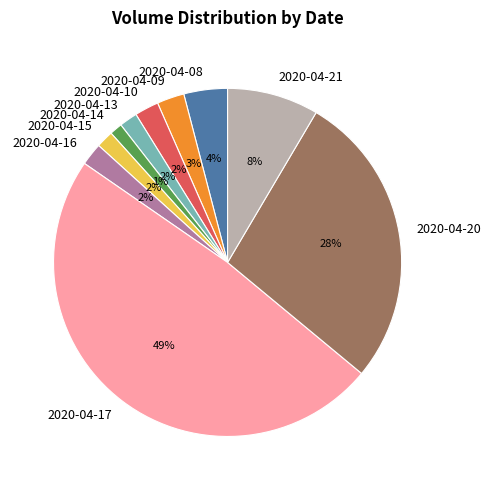

How many slices are in this pie chart?

10